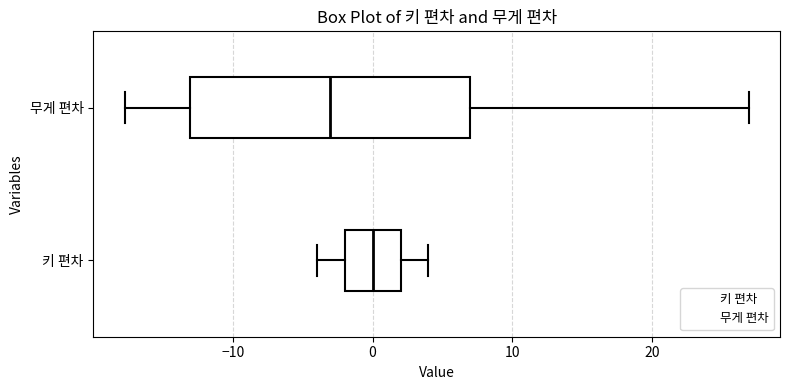

Where is the left edge of the box for 키 편차 on the x-axis? The values are not printed on the chart, so give them approximately, as read against the axis.

-2